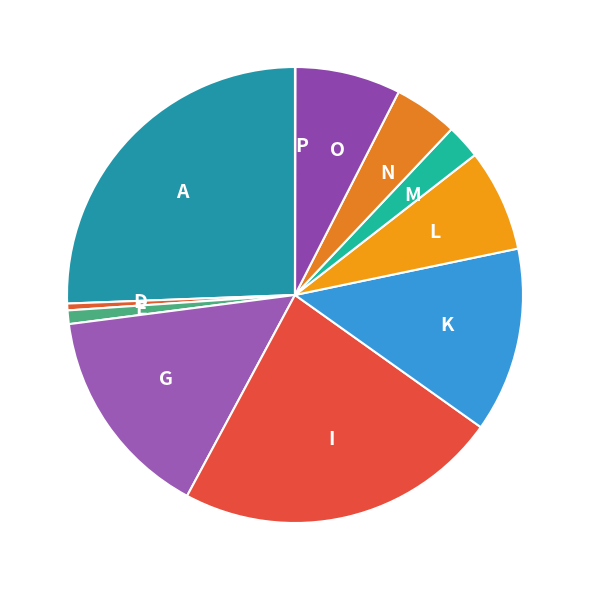

What is the ratio of the value at N to the value at D?

9.4